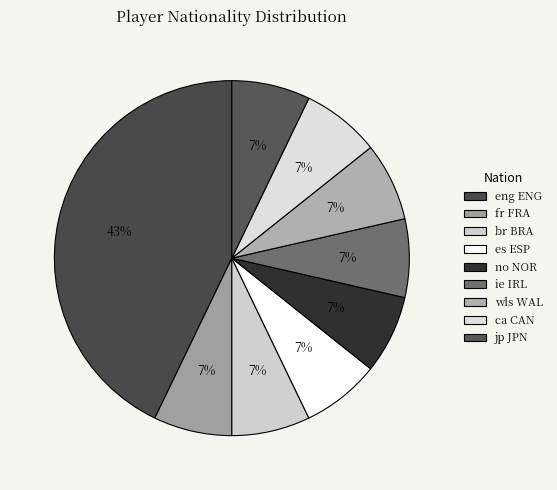

Is it true that es ESP is 1% of the pie?

False